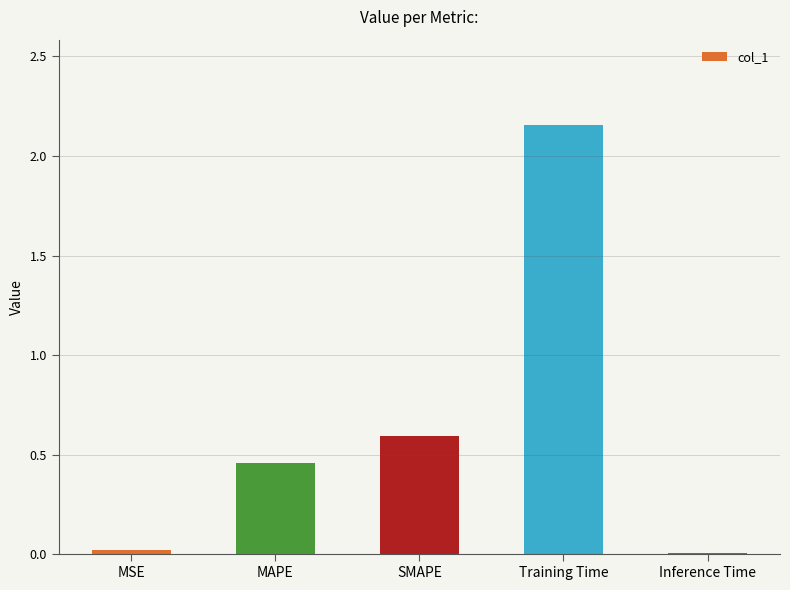

Which has a higher value, Inference Time or SMAPE?

SMAPE